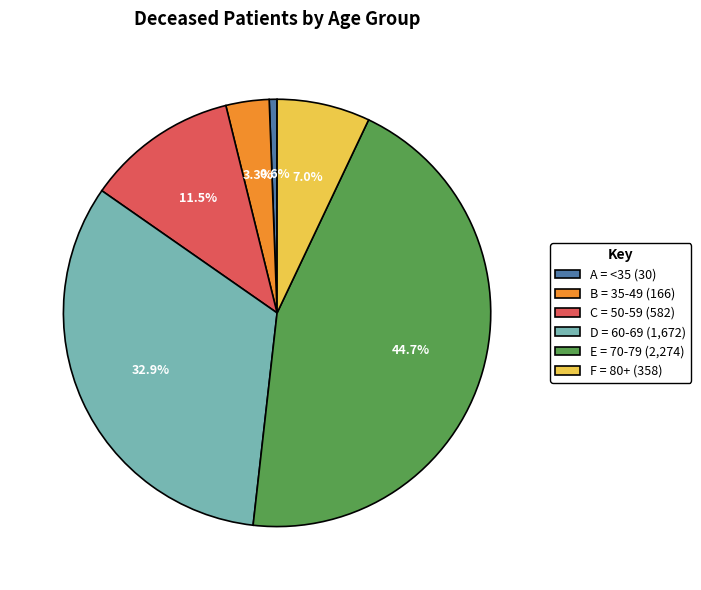

Which category has the biggest portion of the pie?

E = 70-79 (2,274)